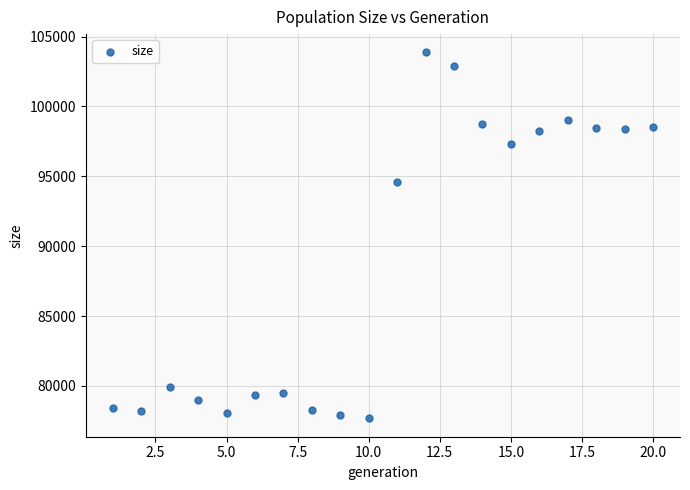

What Y value in the scatter plot is closest to 90770?

94562